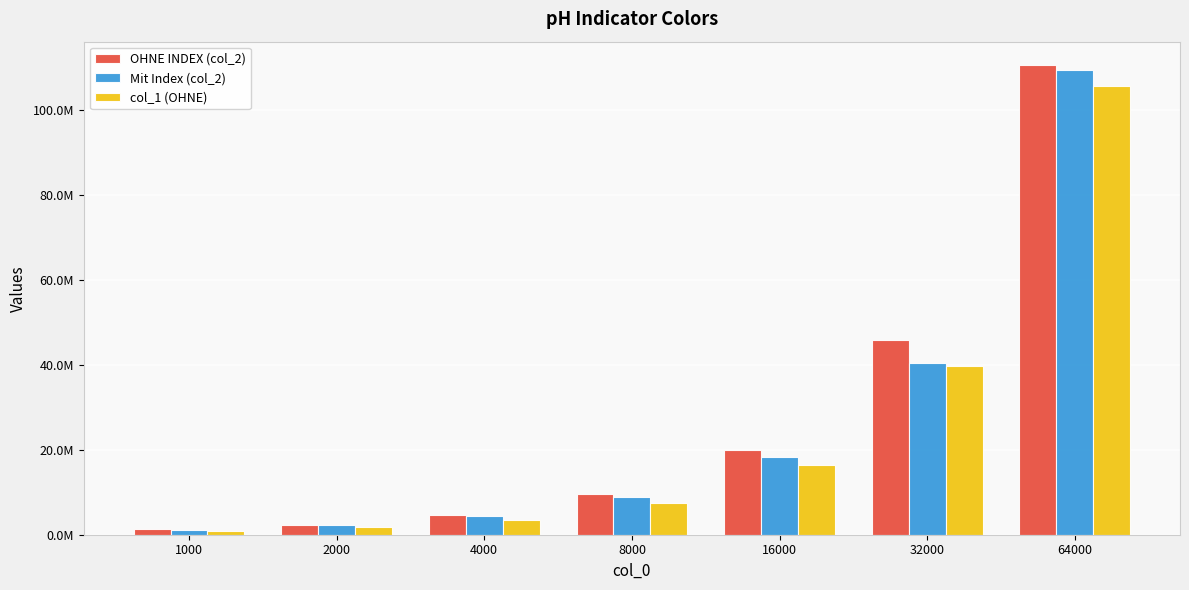

What is the approximate value of col_1 (OHNE) at 8000?

7469278